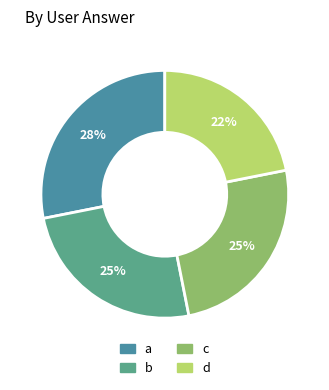

How much of the chart is everything except b?

75.0%